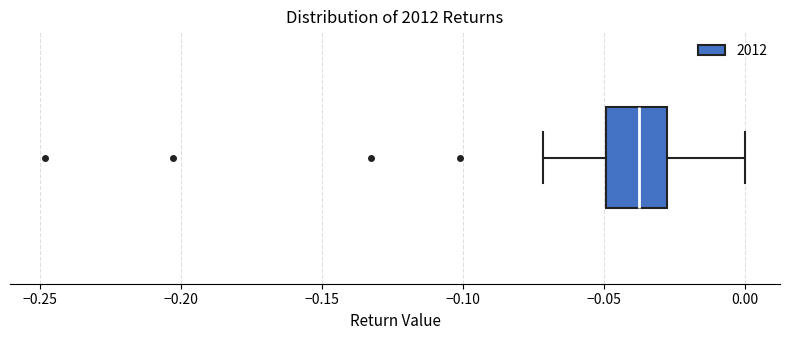

Read this box plot against the x-axis: the position of the median line, the range covered by the box, and the ends of both whiskers. The values are not printed on the chart, so give them approximately, as read against the axis.

median -0.04, box -0.05 to -0.03, whiskers -0.07 to 0.00